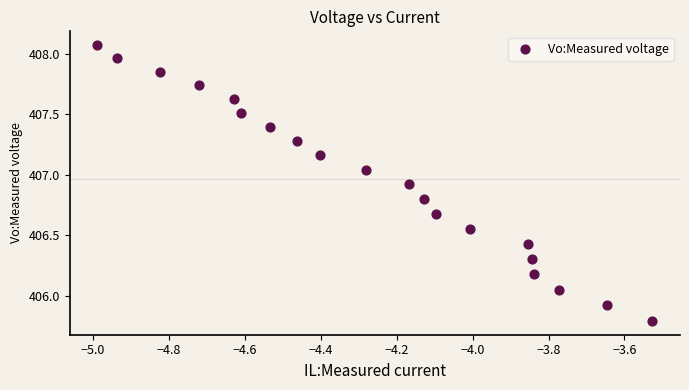

What is the range of X values (max minus min)?

1.5